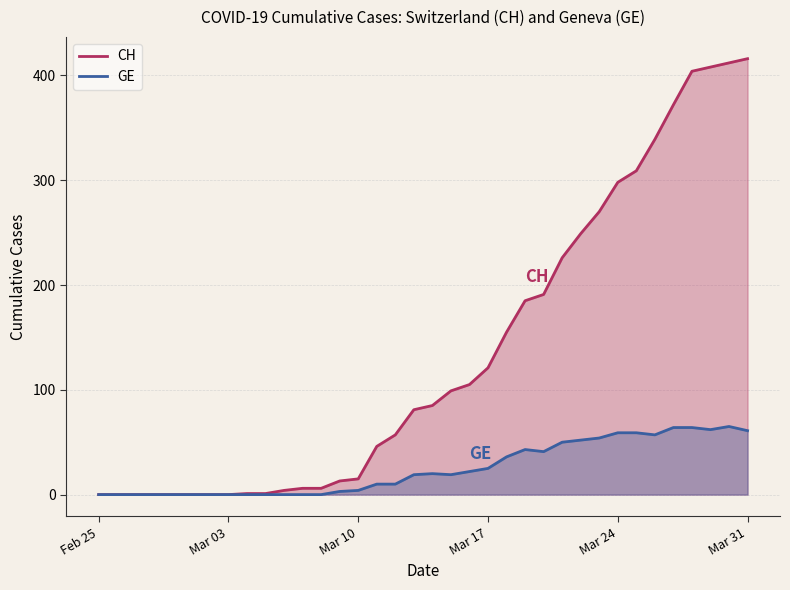

What is the average value of the GE series?

25